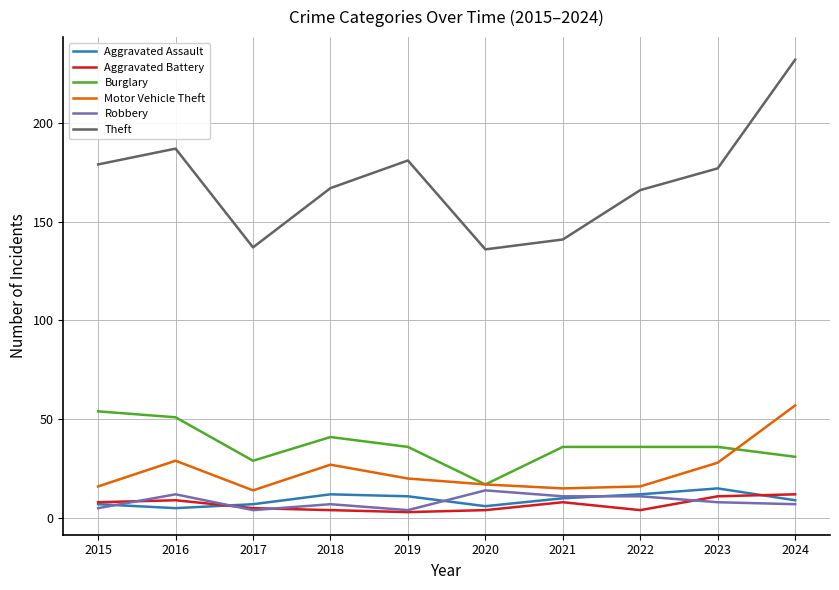

The Burglary series shows 31 at 2024. True or false?

True